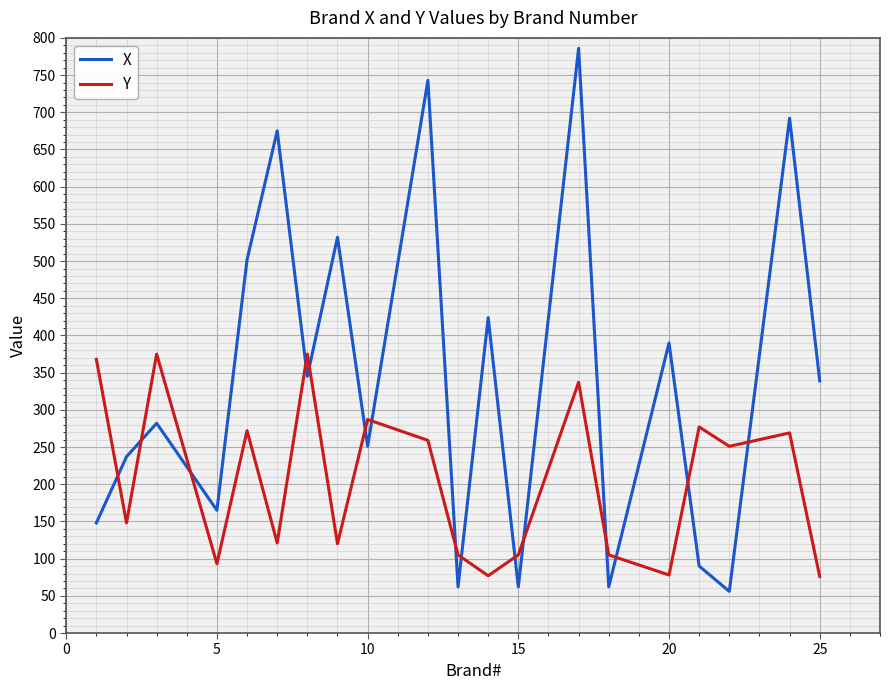

Which series has the largest total across all categories?

X